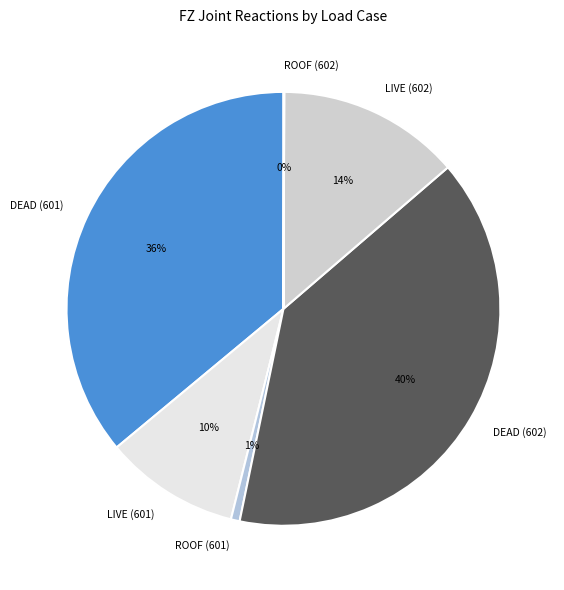

Combined, do DEAD (601) and LIVE (601) account for over 50%?

No